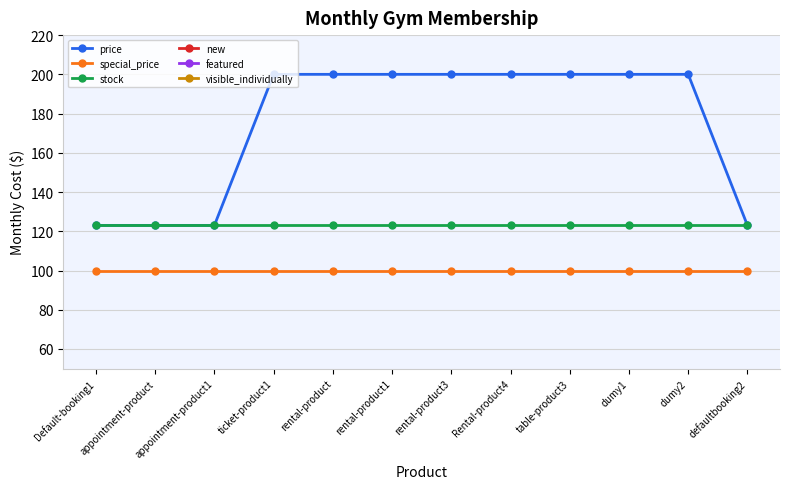

True or false: visible_individually has more than 1 points higher than both neighbors.

False